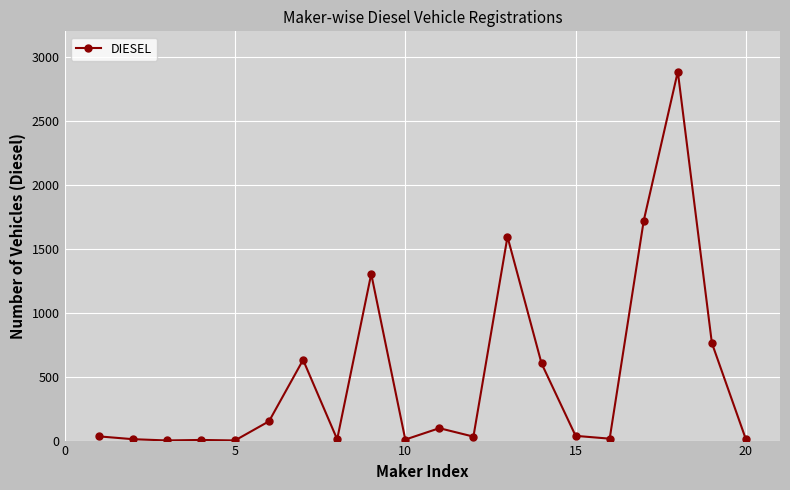

What is the smallest value displayed?

1